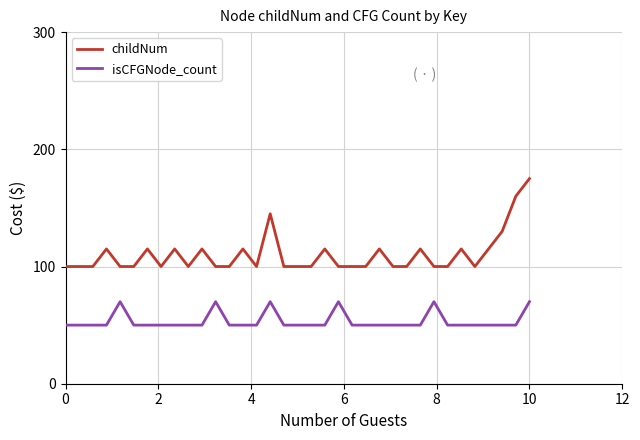

Reading right to left, transcribe all the data shown in this chart.

childNum: 175	160	130	115	100	115	100	100	115	100	100	115	100	100	100	115	100	100	100	145	100	115	100	100	115	100	115	100	115	100	100	115	100	100	100
isCFGNode_count: 70	50	50	50	50	50	50	70	50	50	50	50	50	50	70	50	50	50	50	70	50	50	50	70	50	50	50	50	50	50	70	50	50	50	50